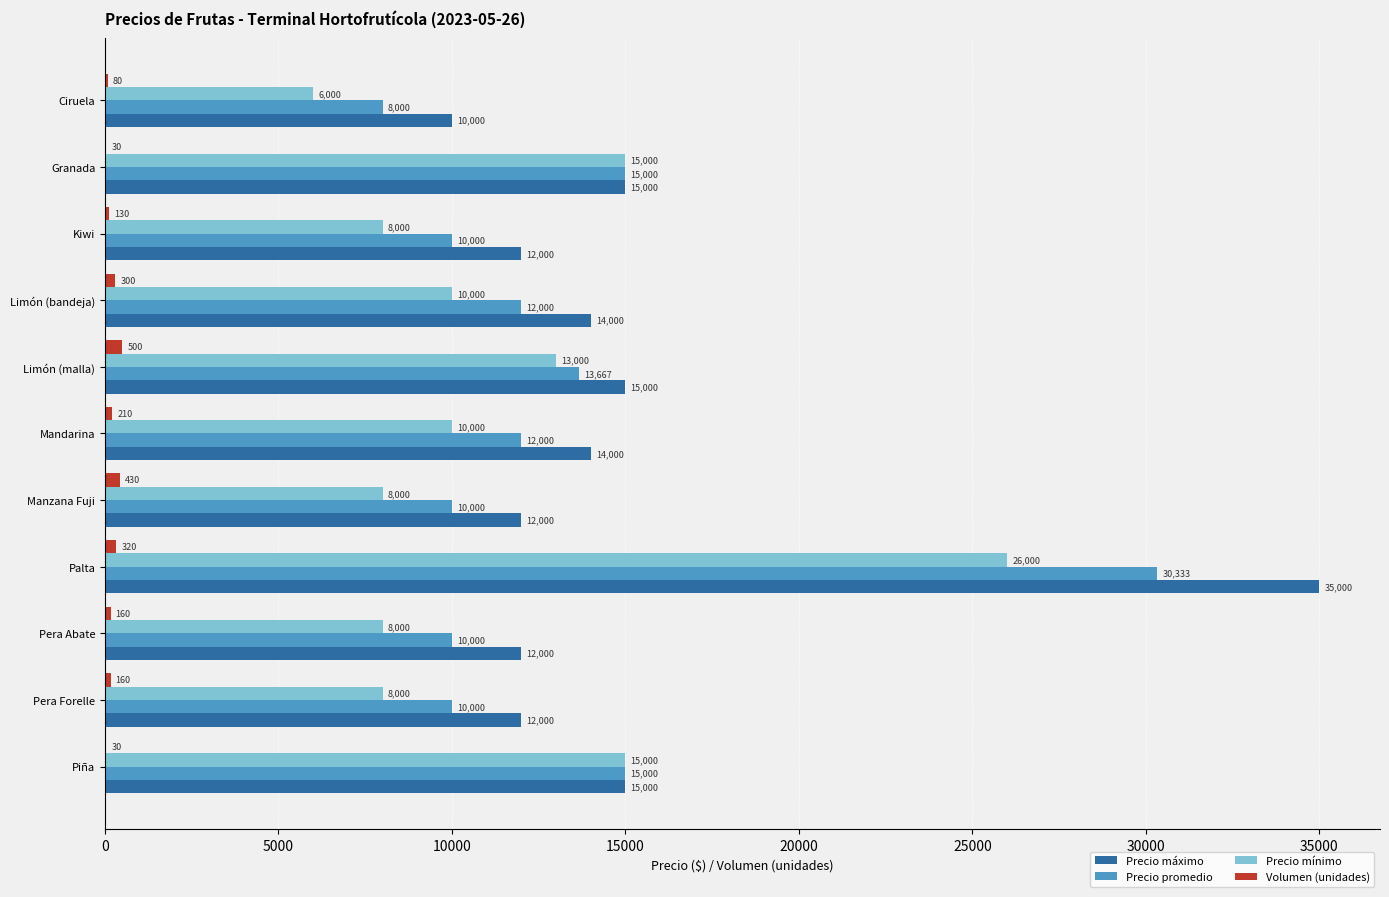

At which category is the sum across all series the highest?

Palta